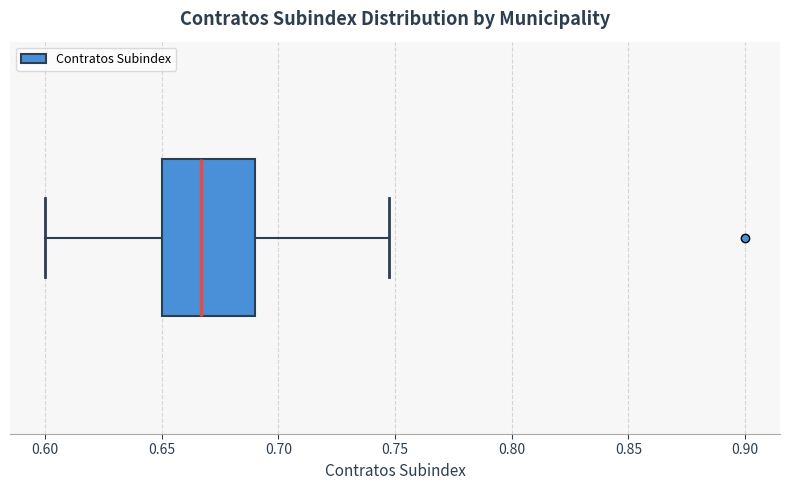

Transcribe this box plot: give where the median line is, the range the box spans, and where the two whiskers end, as read against the x-axis. The values are not printed on the chart, so give them approximately, as read against the axis.

median 0.665, box 0.650 to 0.690, whiskers 0.600 to 0.750